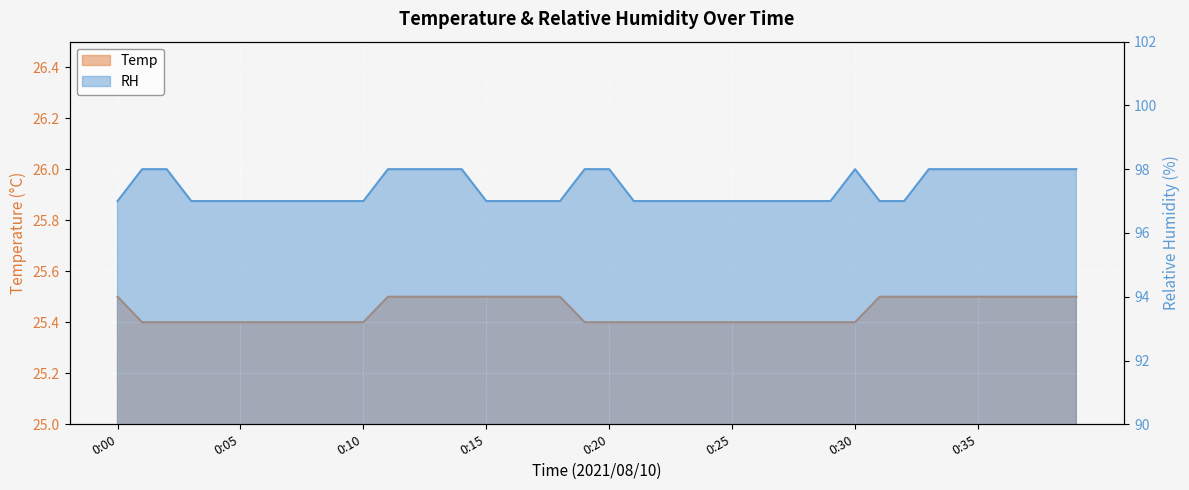

The value of RH at 0:20 is 98.0. True or false?

True